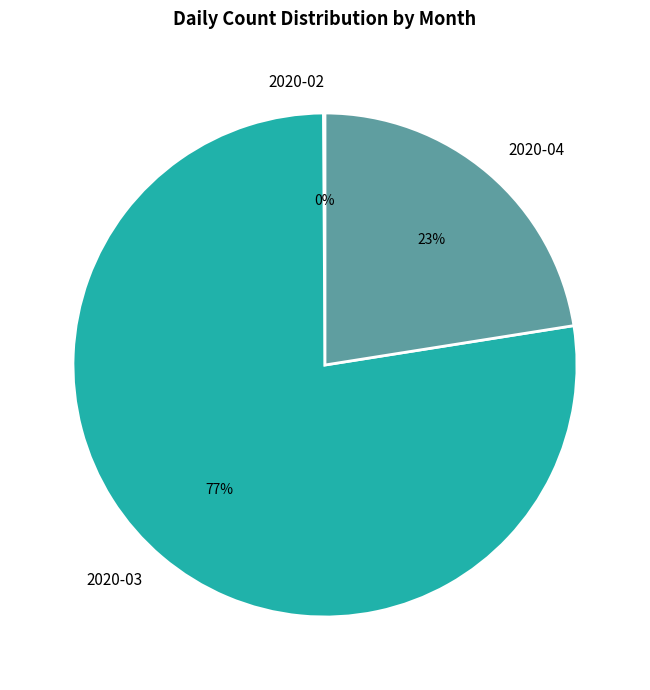

The 2020-03 slice represents 66% of the pie. True or false?

False